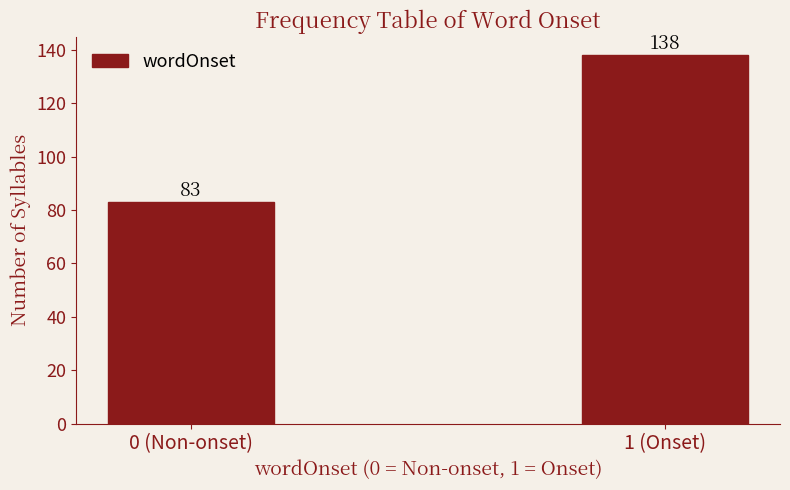

Reading right to left, what are all the values shown in this chart?

1 (Onset)=138	0 (Non-onset)=83